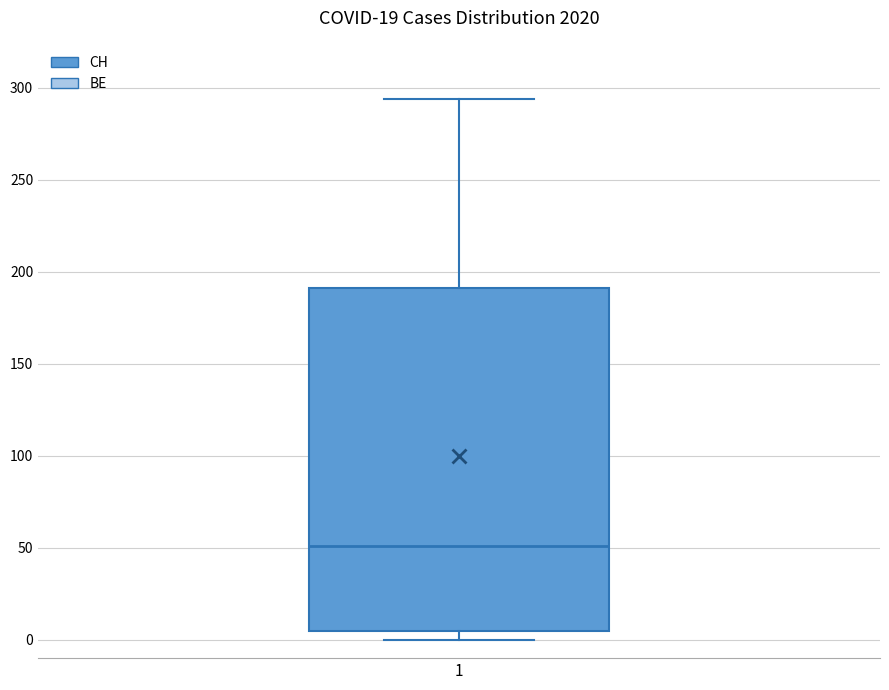

Read this box plot against the y-axis: the position of the median line, the range covered by the box, and the ends of both whiskers. The values are not printed on the chart, so give them approximately, as read against the axis.

median 50, box 5 to 190, whiskers 0 to 295